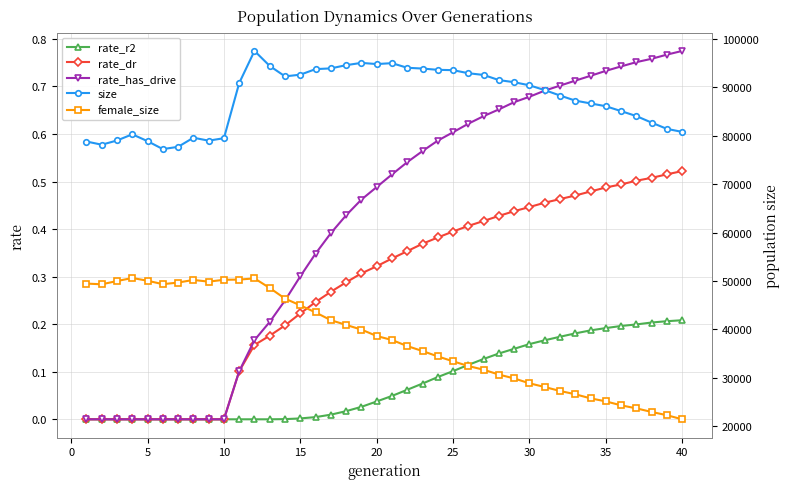

The rate_dr series shows 0.0 at 10. True or false?

True